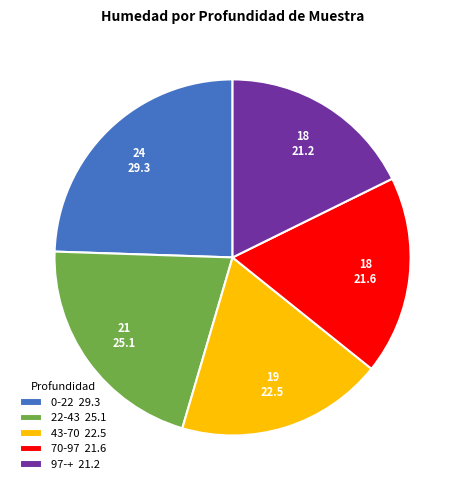

Between 43-70 and 22-43, which is larger?

22-43